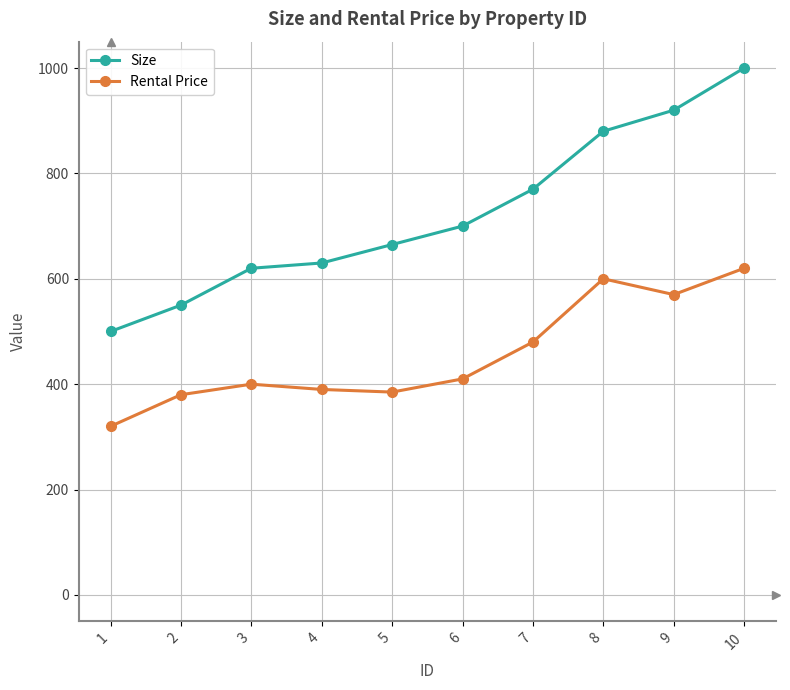

What is the value of the Size point at the 9th from the left?

920